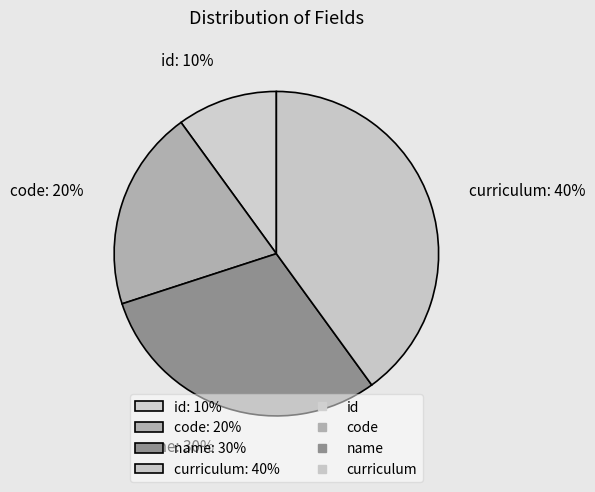

What percentage is the name slice, to the nearest percent?

30%